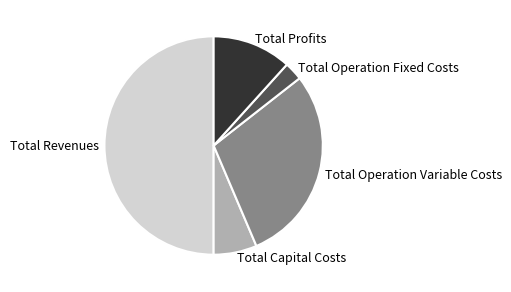

Count the number of slices in the pie.

5